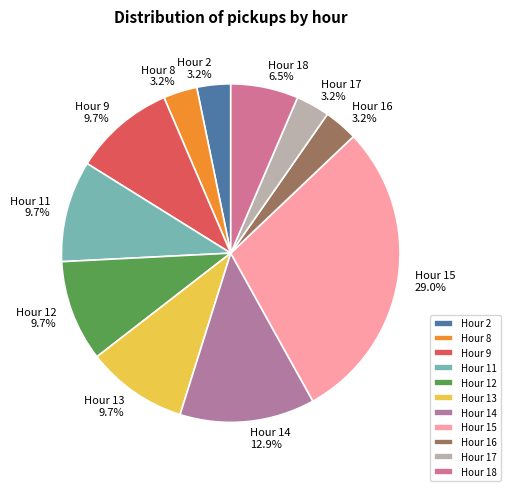

Is Hour 11 the majority of the pie?

No